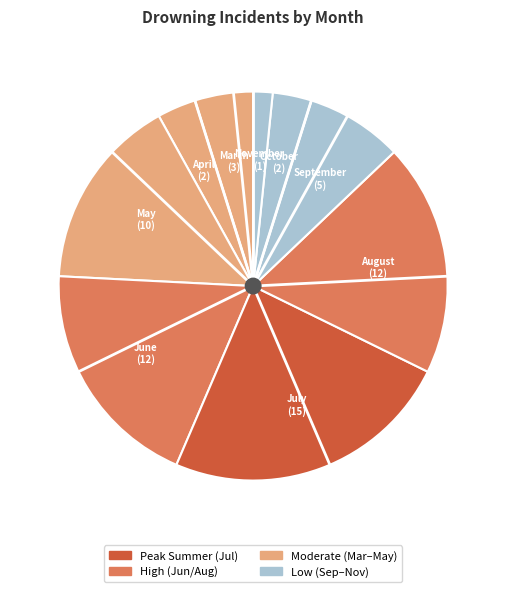

Does May account for over 50% of the chart?

No